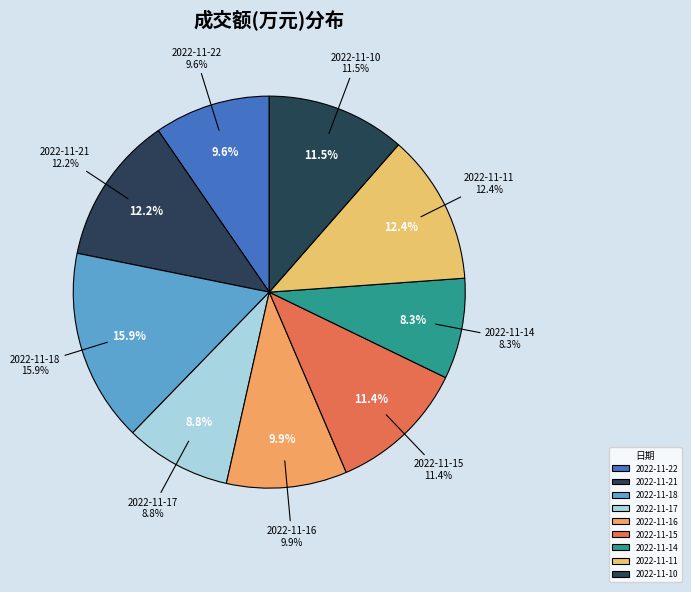

Count the number of slices in the pie.

9